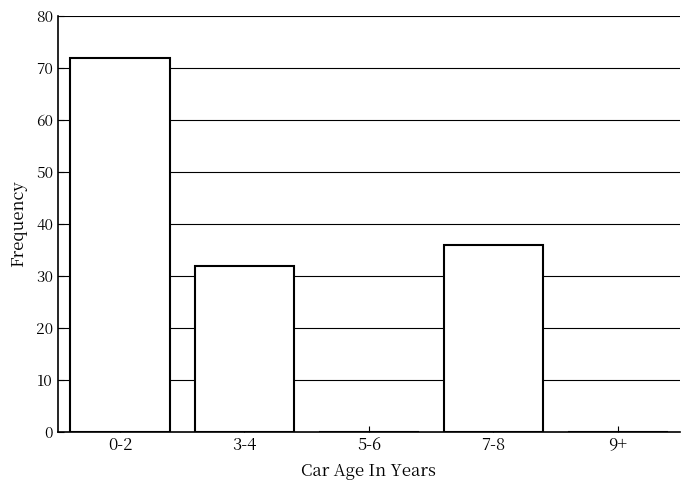

Reading right to left, extract all data points from this chart.

9+=0	7-8=36	5-6=0	3-4=32	0-2=72